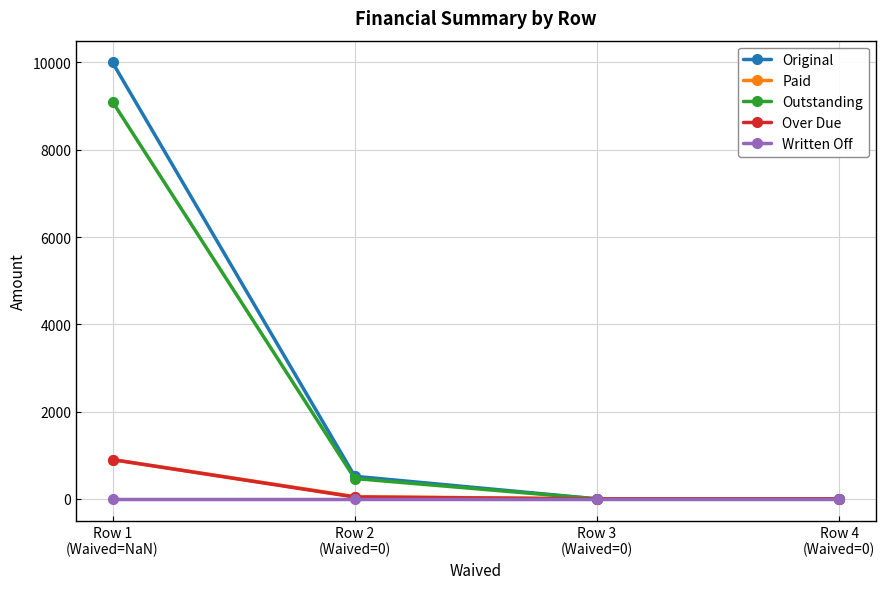

True or false: Outstanding has more than 0 interior local peaks.

False